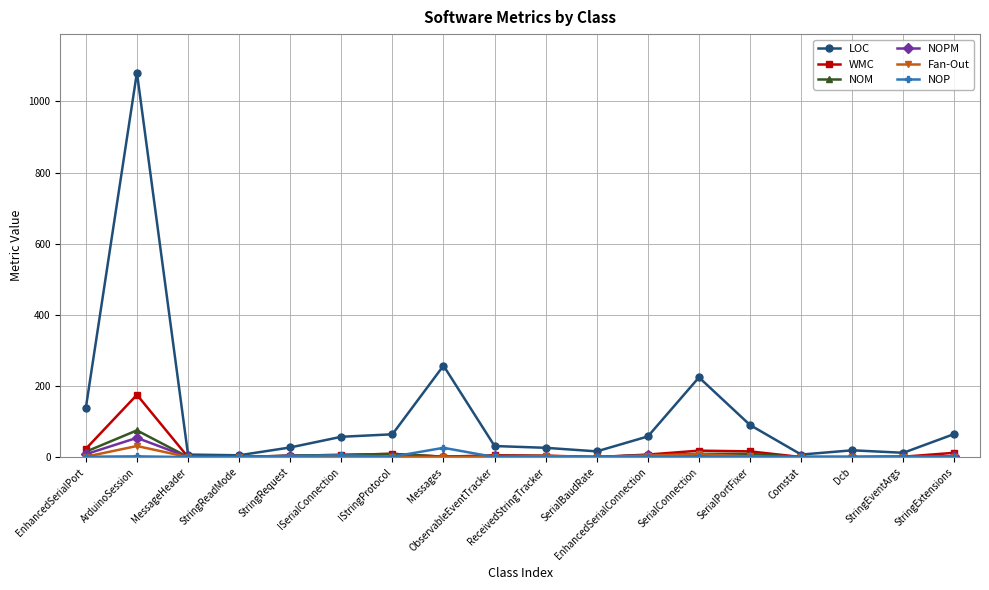

At how many categories does at least one series exceed 602?

1